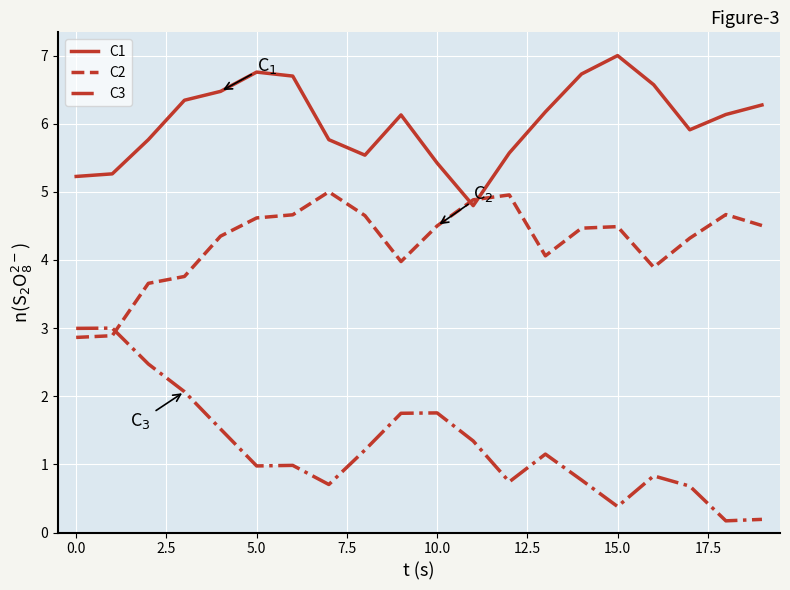

True or false: C1 and C3 intersect in this chart.

False